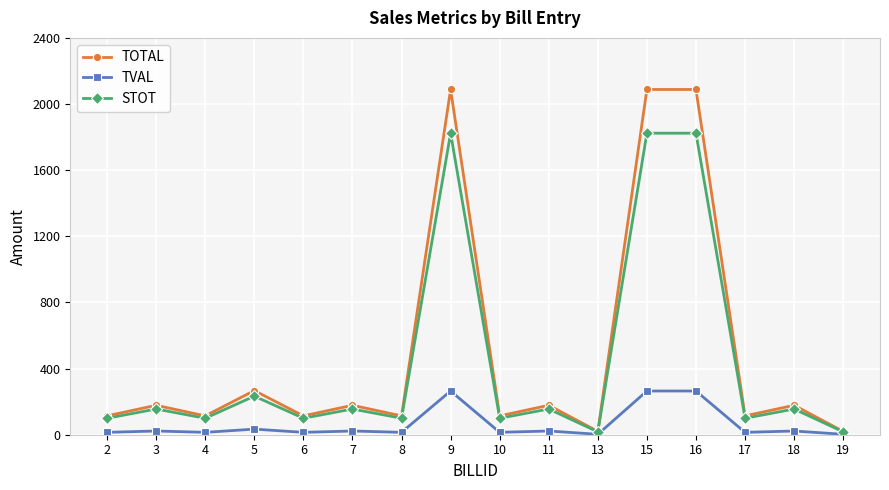

Which series has the largest total across all categories?

TOTAL